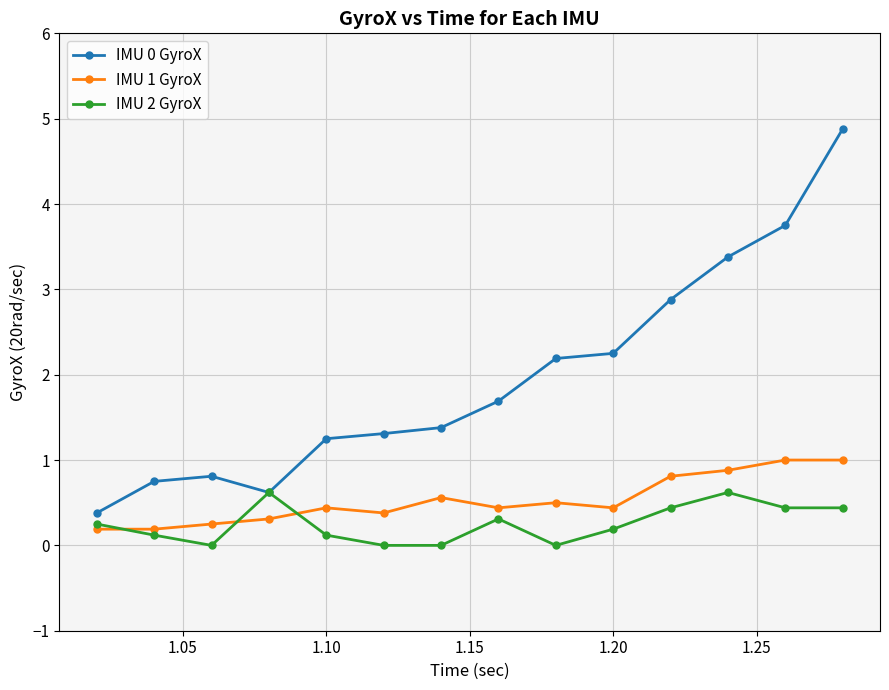

True or false: IMU 0 GyroX and IMU 1 GyroX intersect in this chart.

False